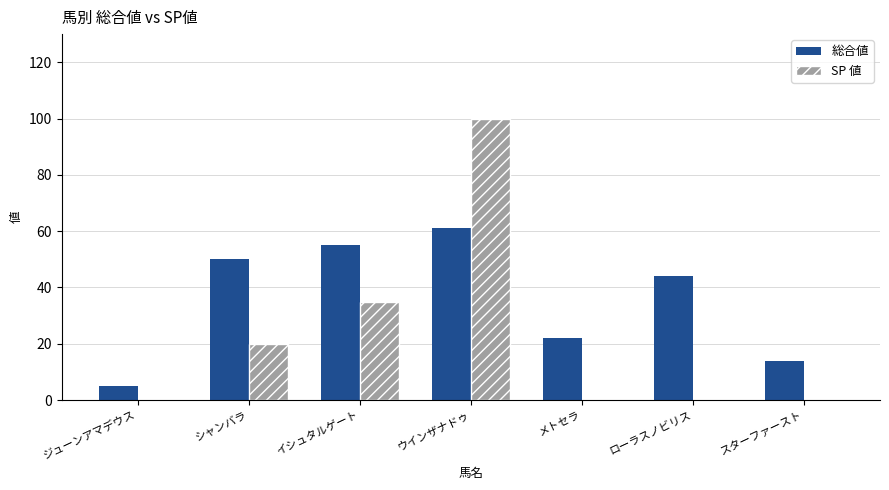

Between イシュタルゲート and スターファースト, which series saw the biggest shift?

総合値